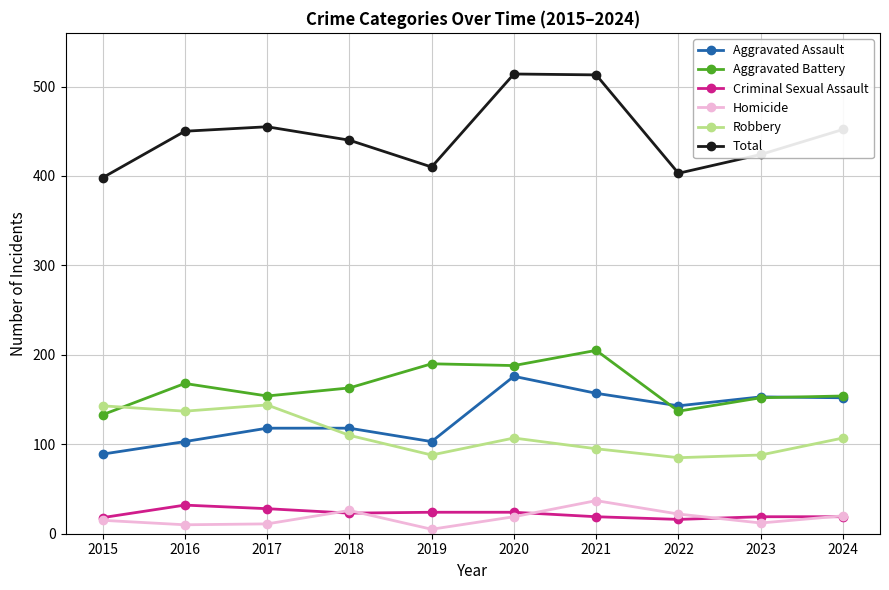

What is the lowest value of the Robbery series?

85